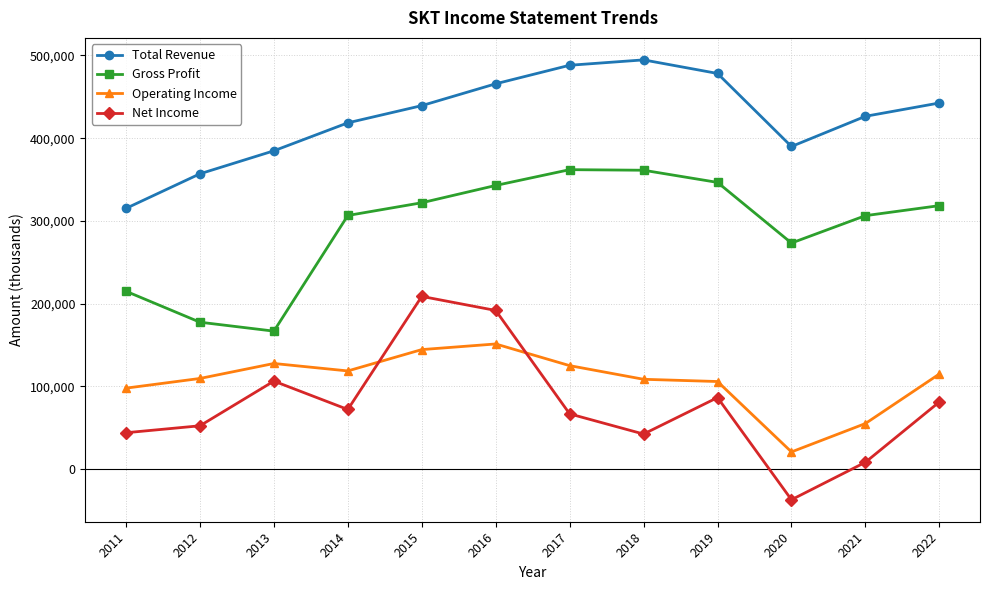

How many negative values does the Net Income series have?

1